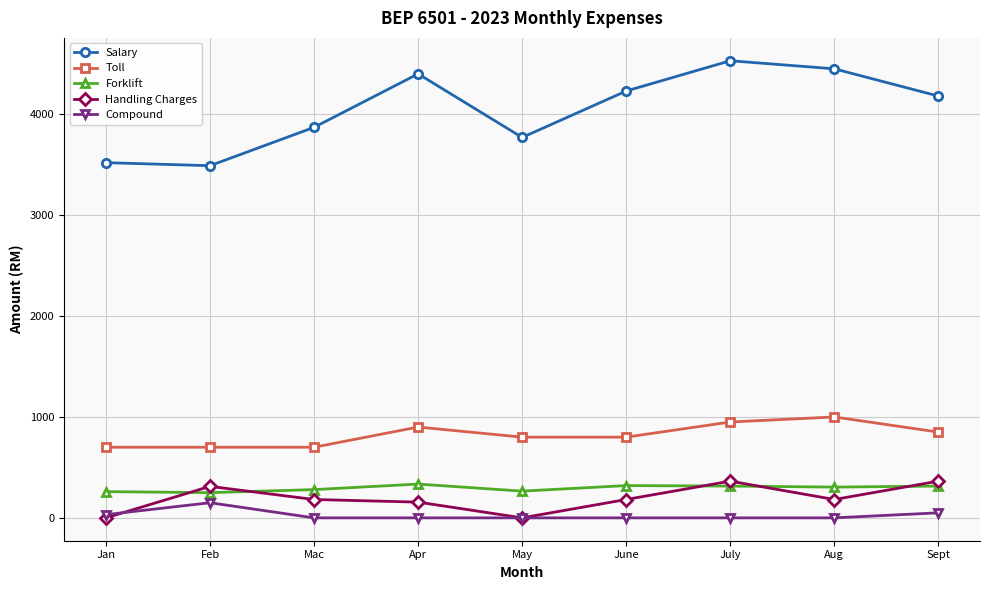

What is the greatest value displayed?

4530